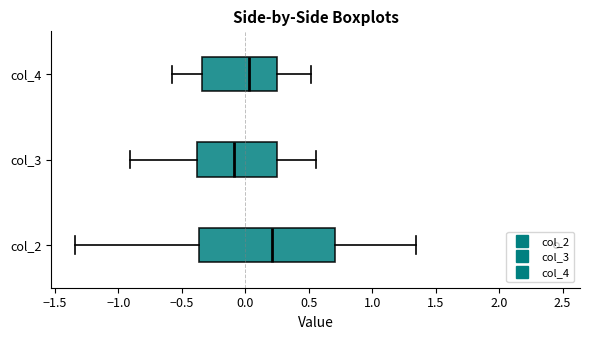

Reading bottom to top, transcribe this box plot: for each box, give where its median line is, the range the box spans, and where its two whiskers end, as read against the x-axis. The values are not printed on the chart, so give them approximately, as read against the axis.

col_2: median 0.20, box -0.35 to 0.70, whiskers -1.35 to 1.35
col_3: median -0.10, box -0.40 to 0.25, whiskers -0.90 to 0.55
col_4: median 0.05, box -0.35 to 0.25, whiskers -0.55 to 0.50